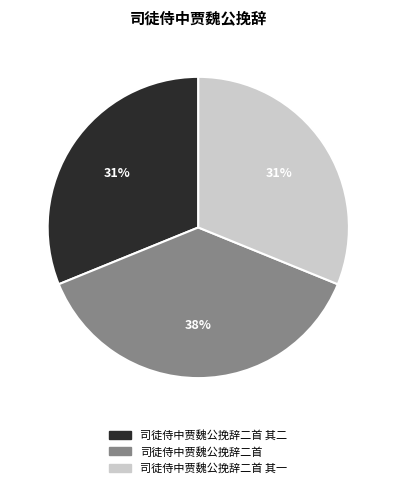

True or false: 司徒侍中贾魏公挽辞二首 其二 accounts for 31% of the total.

True